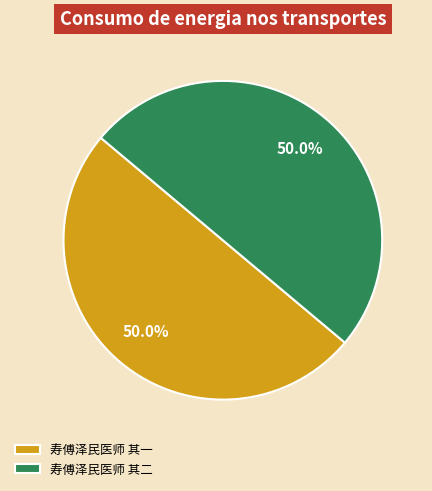

What is the ratio of the value at 寿傅泽民医师 其一 to the value at 寿傅泽民医师 其二?

1.0